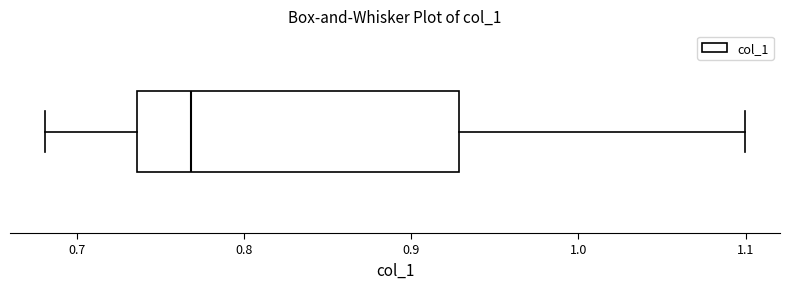

Transcribe this box plot: give where the median line is, the range the box spans, and where the two whiskers end, as read against the x-axis. The values are not printed on the chart, so give them approximately, as read against the axis.

median 0.77, box 0.74 to 0.93, whiskers 0.68 to 1.10